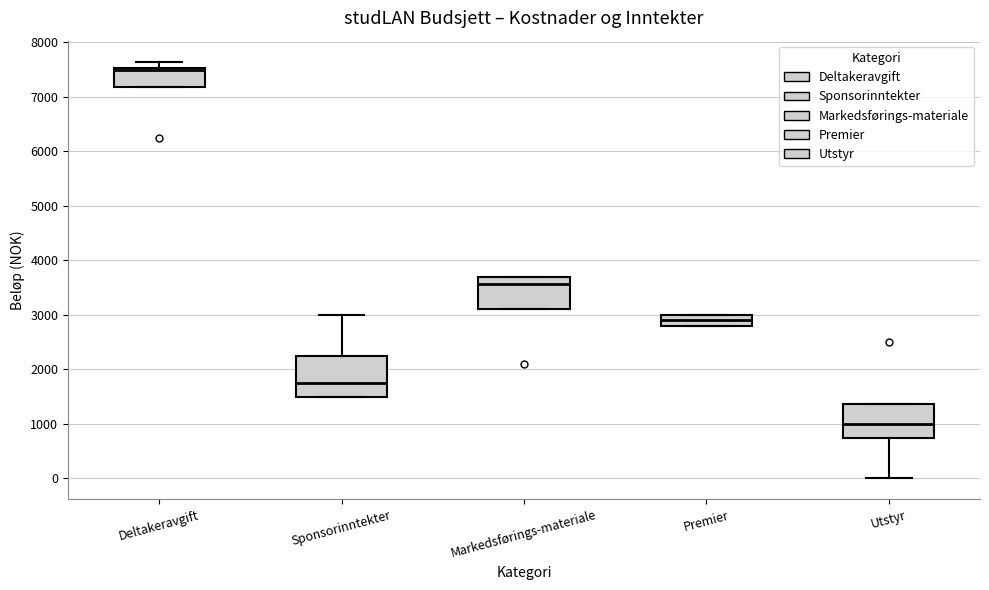

Reading left to right, transcribe this box plot: for each box, give where its median line is, the range the box spans, and where its two whiskers end, as read against the y-axis. The values are not printed on the chart, so give them approximately, as read against the axis.

Deltakeravgift: median 7500 (just below the box's upper edge), box 7200 to 7500, whiskers 7200 to 7700
Sponsorinntekter: median 1800, box 1500 to 2300, whiskers 1500 to 3000
Markedsførings-materiale: median 3600, box 3100 to 3700, whiskers 3100 to 3700
Premier: median 2900, box 2800 to 3000, whiskers 2800 to 3000
Utstyr: median 1000, box 800 to 1400, whiskers 0 to 1400